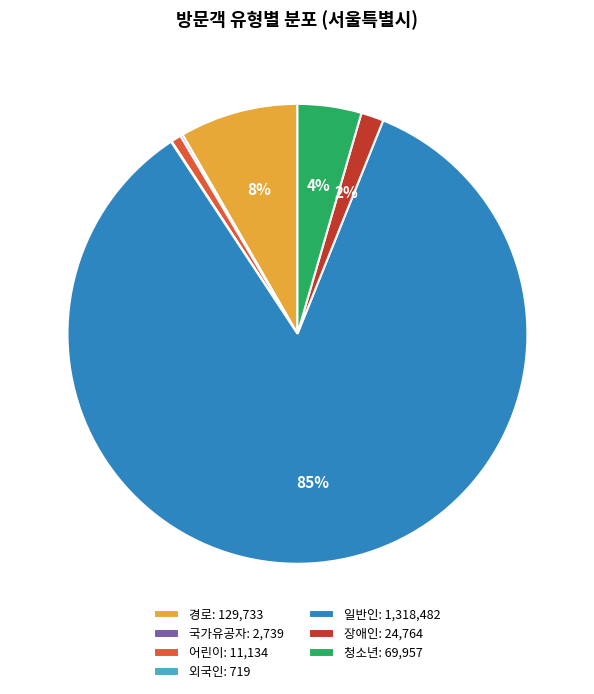

What is the majority slice?

일반인